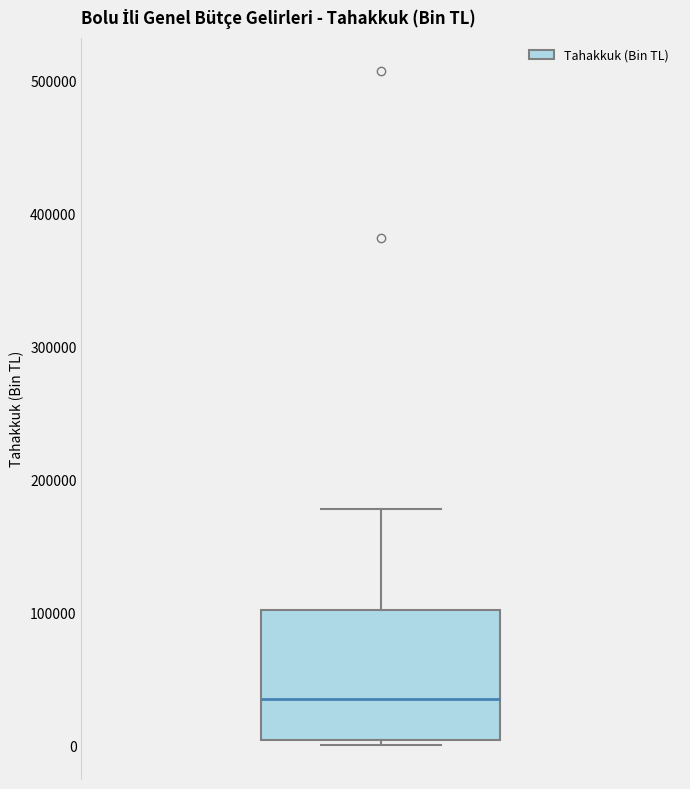

Where is the lower edge of the box on the y-axis? The values are not printed on the chart, so give them approximately, as read against the axis.

0